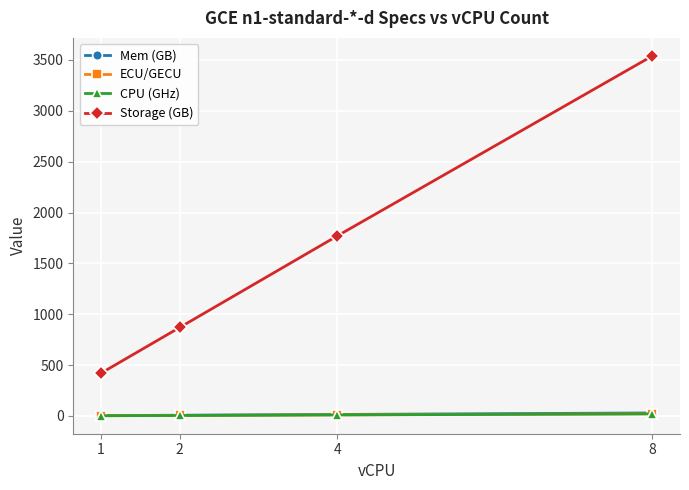

What is the lowest value of the Storage (GB) series?

420.0